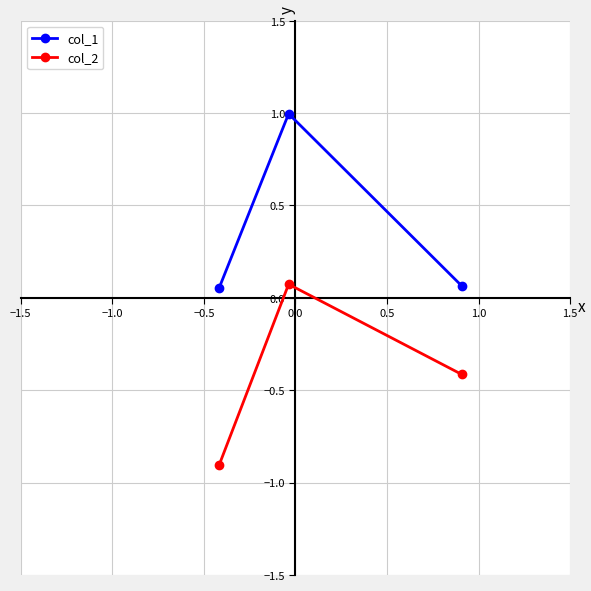

How many distinct data groups are displayed?

2